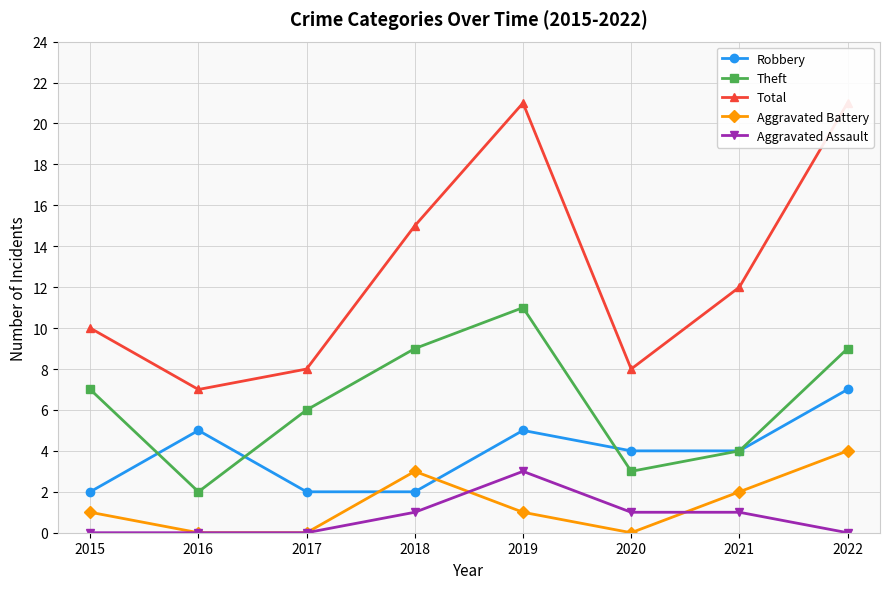

What are all the series names shown in the legend?

Robbery, Theft, Total, Aggravated Battery, Aggravated Assault